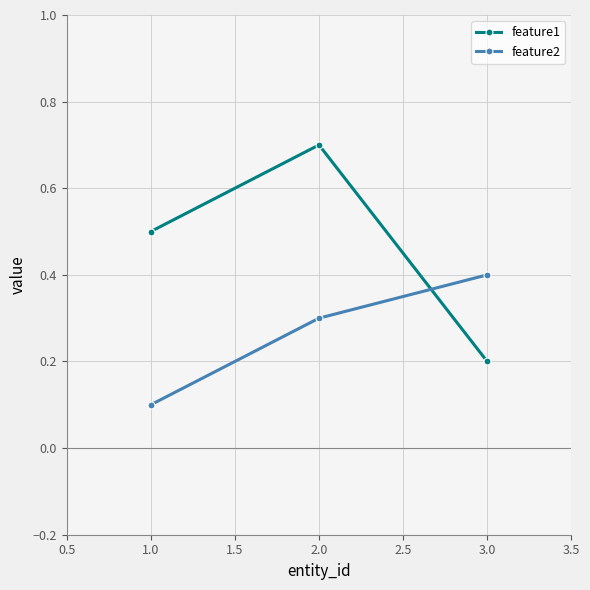

What is the sum of all feature2 values?

0.8